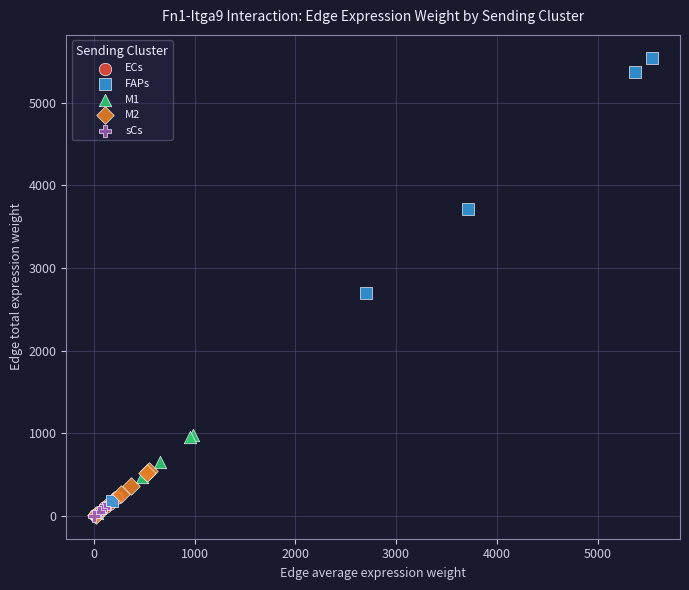

Which series has the largest Y range (max minus min)?

FAPs